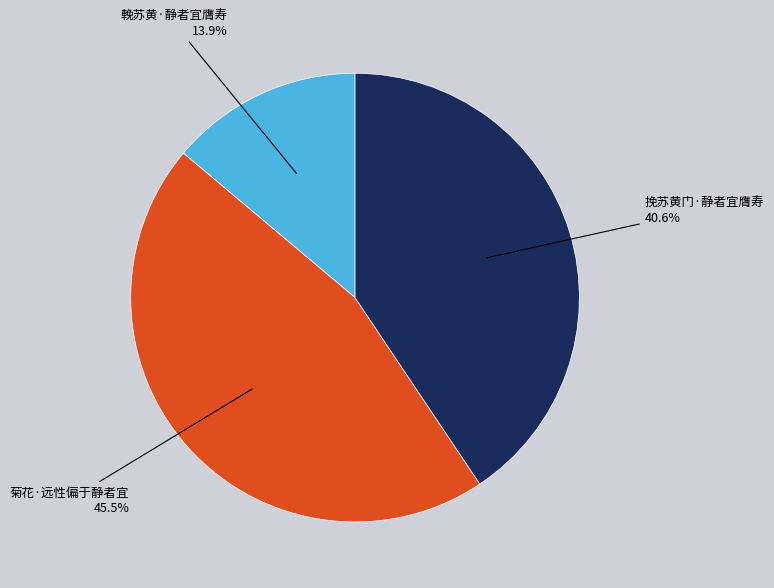

Does 輓苏黄·静者宜膺寿 account for over 50% of the chart?

No